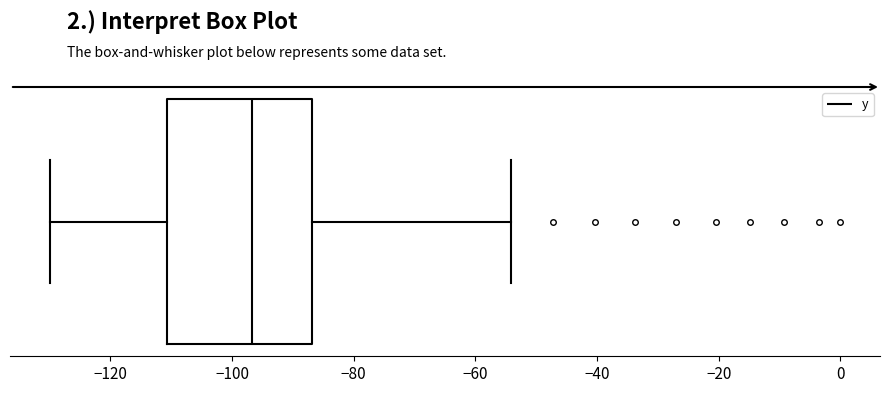

Read this box plot against the x-axis: the position of the median line, the range covered by the box, and the ends of both whiskers. The values are not printed on the chart, so give them approximately, as read against the axis.

median -96, box -110 to -86, whiskers -130 to -54